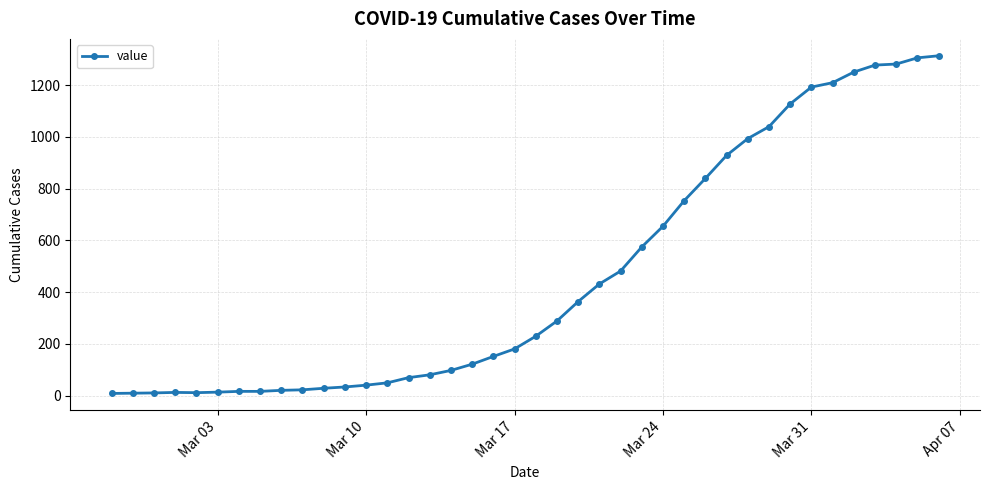

What is the average value?

463